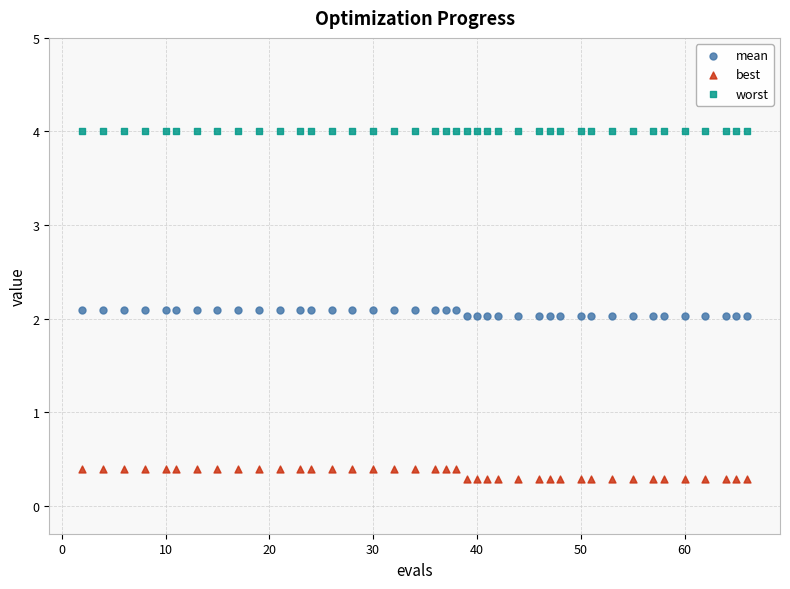

Which series reaches the minimum Y coordinate?

best